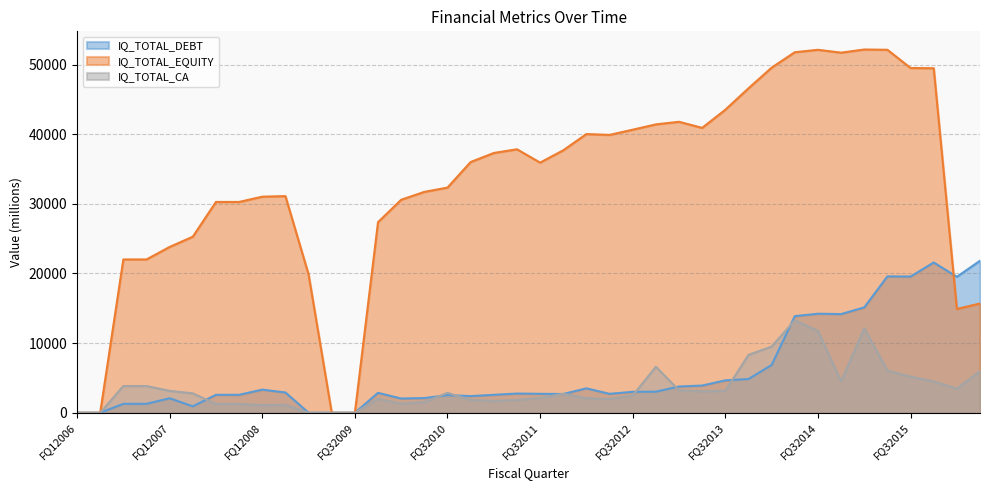

Does the chart display data point markers on the line(s)?

No